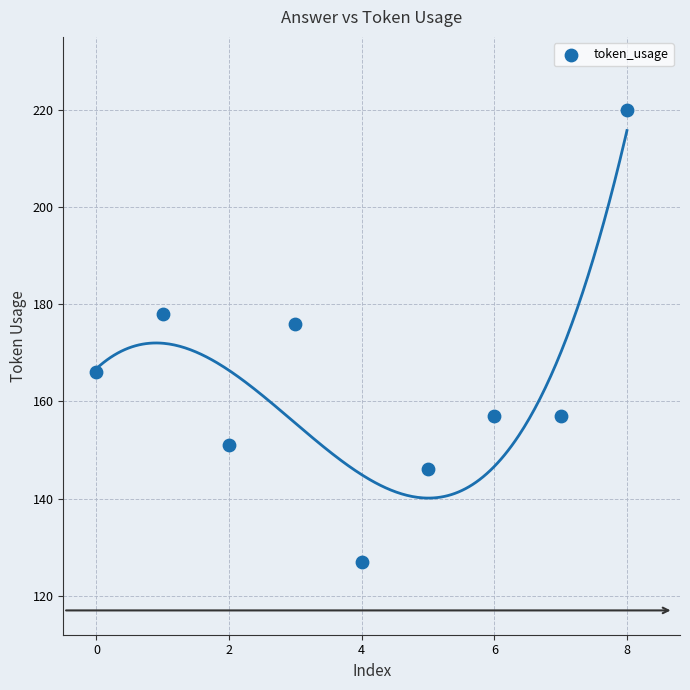

What is the average Y value?

164